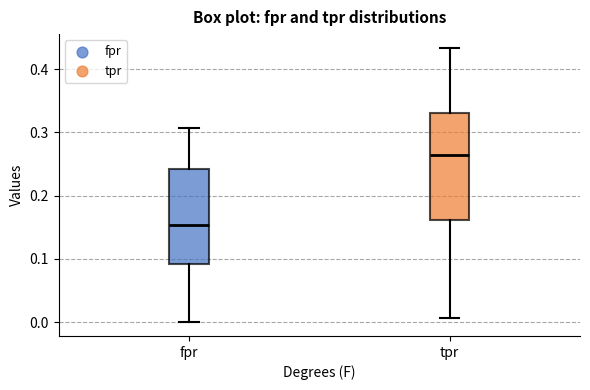

Which box has the highest median line?

tpr